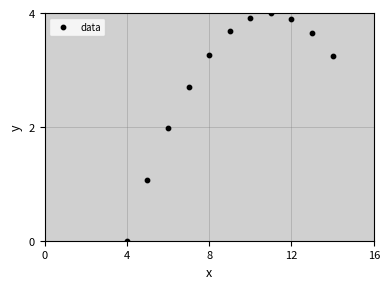

What is the average X value?

9.0